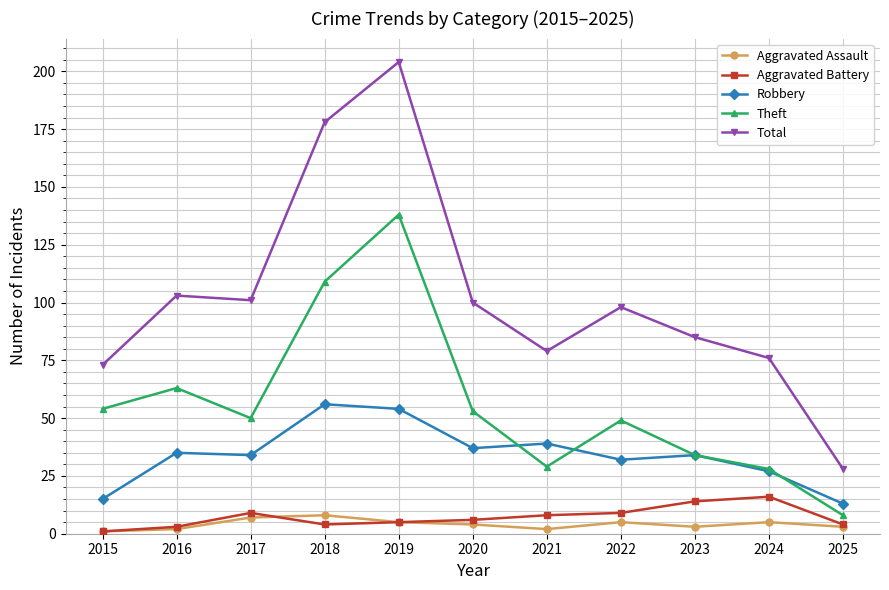

What is the average value of the Aggravated Battery series?

7